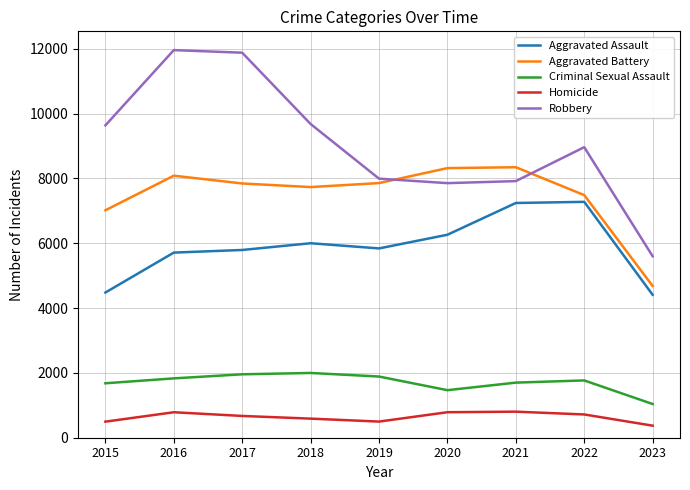

What is the average value of the Criminal Sexual Assault series?

1703